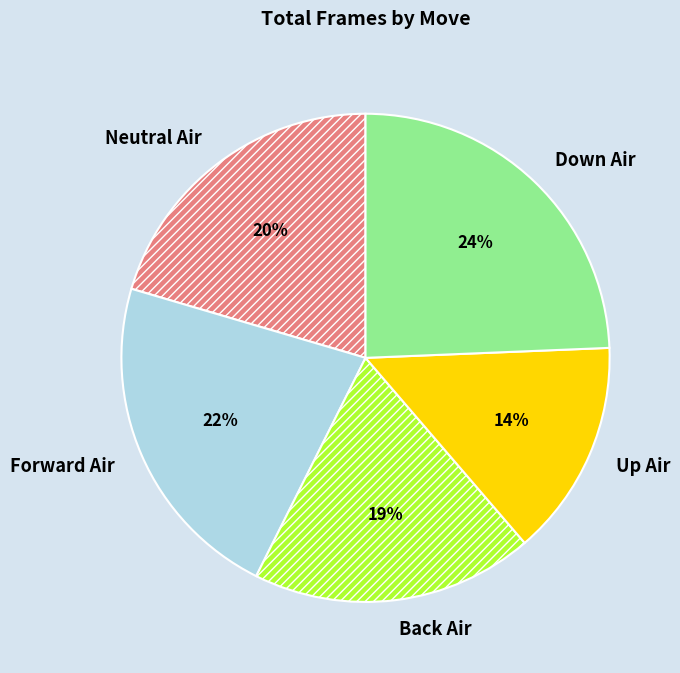

Between Neutral Air and Forward Air, which is larger?

Forward Air